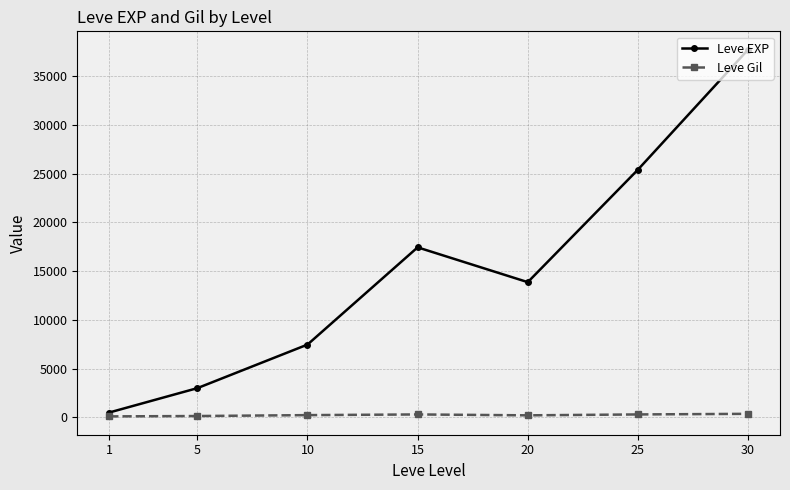

How many data points in Leve EXP are above 13876?

4